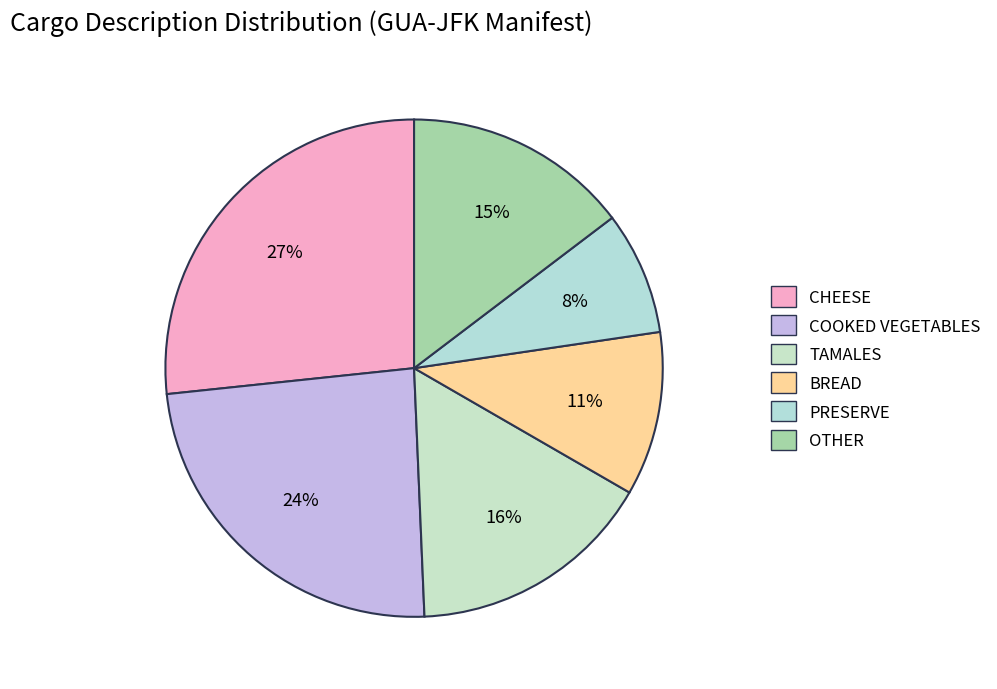

Count the number of slices in the pie.

6